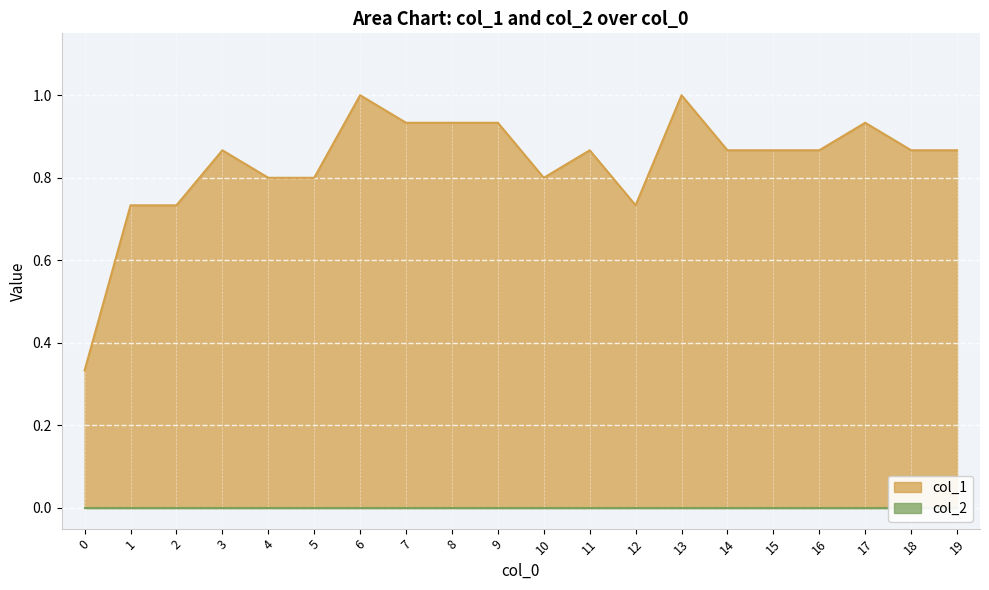

How many interior local valleys (lower than both neighbors) does the data have?

2